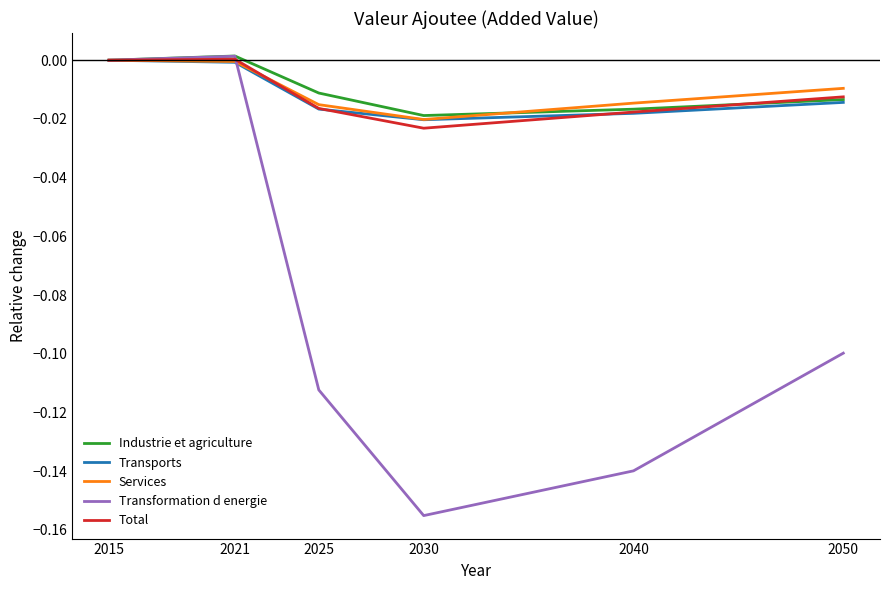

Which series changed the most between 2025 and 2030?

Transformation d energie